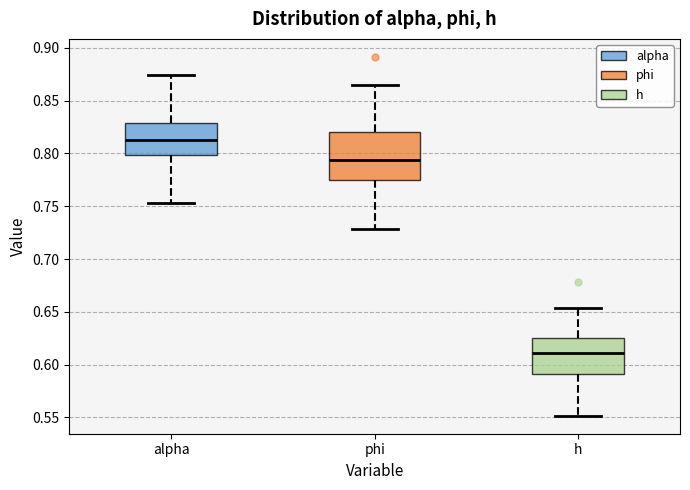

Reading left to right, read every box against the y-axis: the position of its median line, the range the box covers, and the ends of its whiskers. The values are not printed on the chart, so give them approximately, as read against the axis.

alpha: median 0.815, box 0.800 to 0.830, whiskers 0.755 to 0.875
phi: median 0.795, box 0.775 to 0.820, whiskers 0.730 to 0.865
h: median 0.610, box 0.590 to 0.625, whiskers 0.550 to 0.655